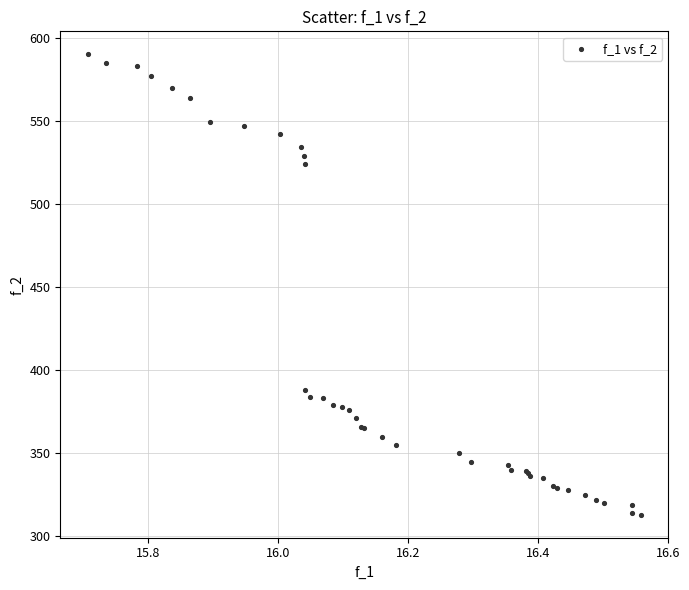

What Y value in the scatter plot is closest to 451?

388